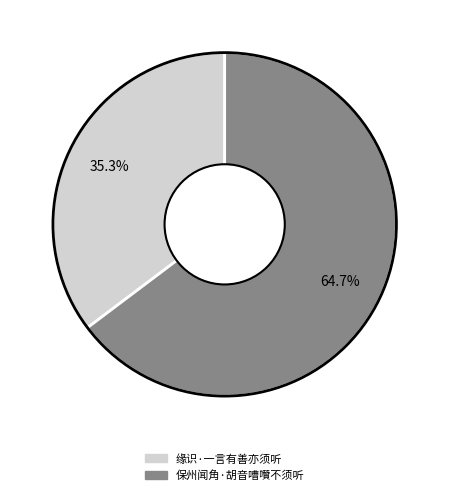

What percentage is the 保州闻角·胡音嘈囋不须听 slice, to the nearest percent?

65%